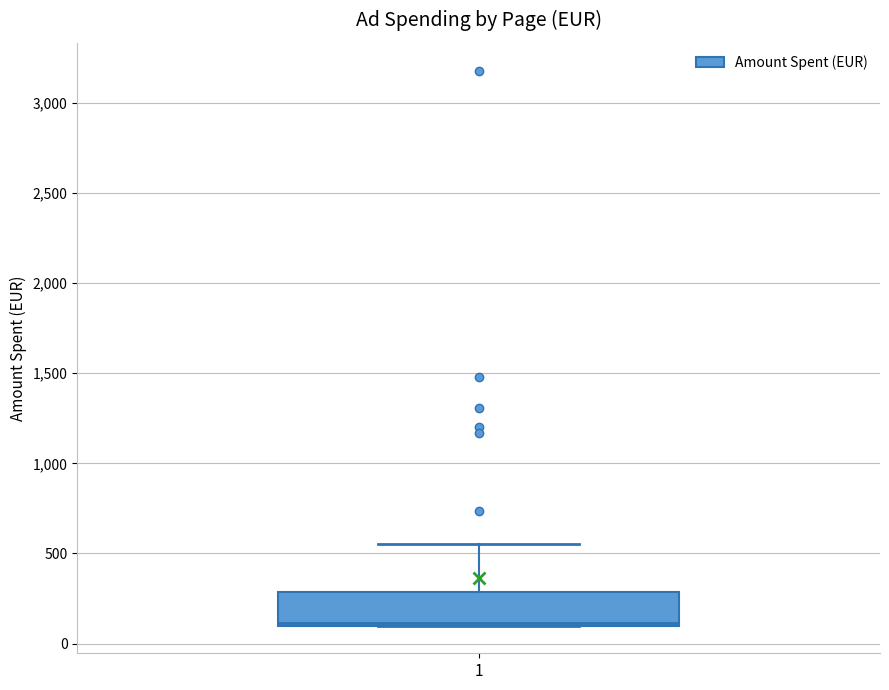

Where is the lower edge of the box at x = 1 on the y-axis? The values are not printed on the chart, so give them approximately, as read against the axis.

100